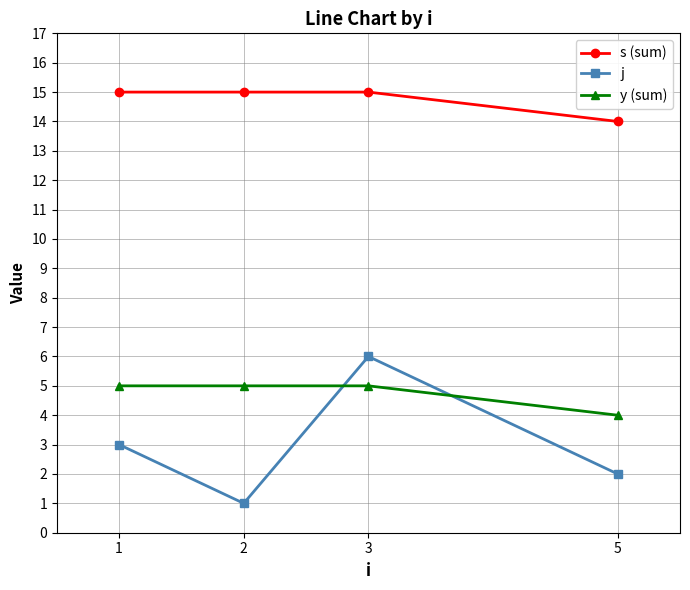

At how many categories does at least one series exceed 4?

4